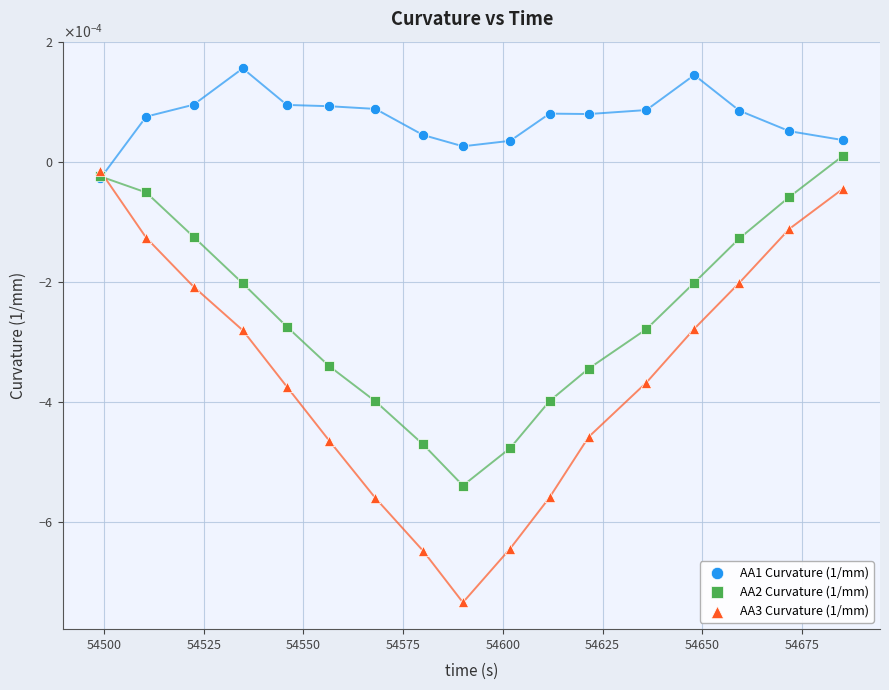

Which series reaches the minimum Y coordinate?

AA3 Curvature (1/mm)